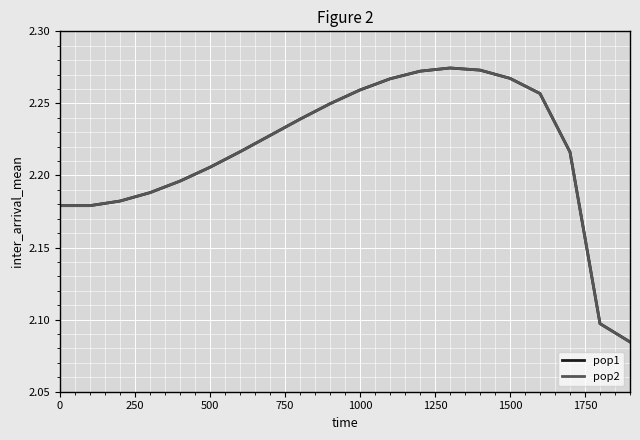

Does the chart have visible grid lines?

Yes